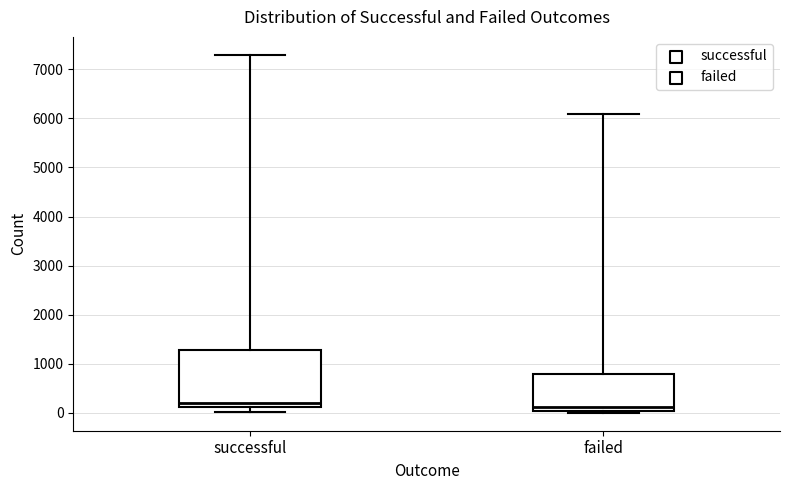

Reading left to right, read every box against the y-axis: the position of its median line, the range the box covers, and the ends of its whiskers. The values are not printed on the chart, so give them approximately, as read against the axis.

successful: median 200, box 100 to 1300, whiskers 0 to 7300
failed: median 100, box 0 to 800, whiskers 0 (just below the box's lower edge) to 6100